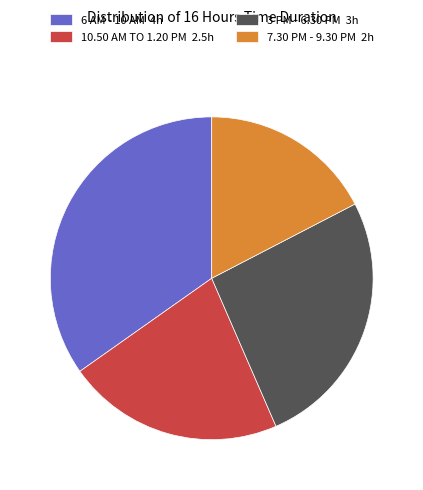

Is the sum of 7.30 PM - 9.30 PM 2h and 6 AM - 10 AM 4h greater than half?

Yes